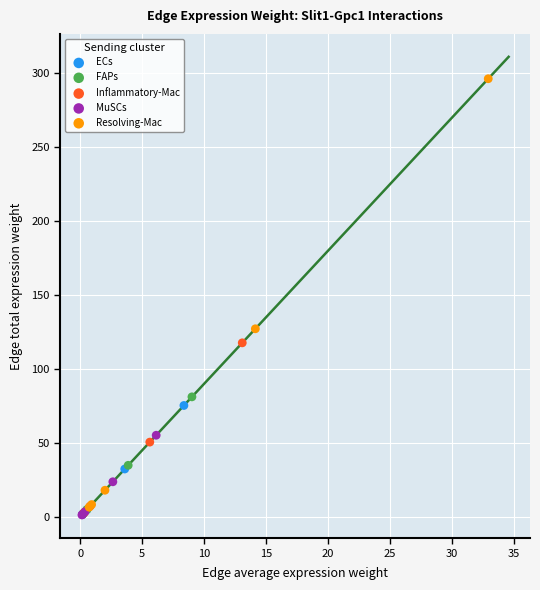

Which series reaches the maximum Y coordinate?

Resolving-Mac